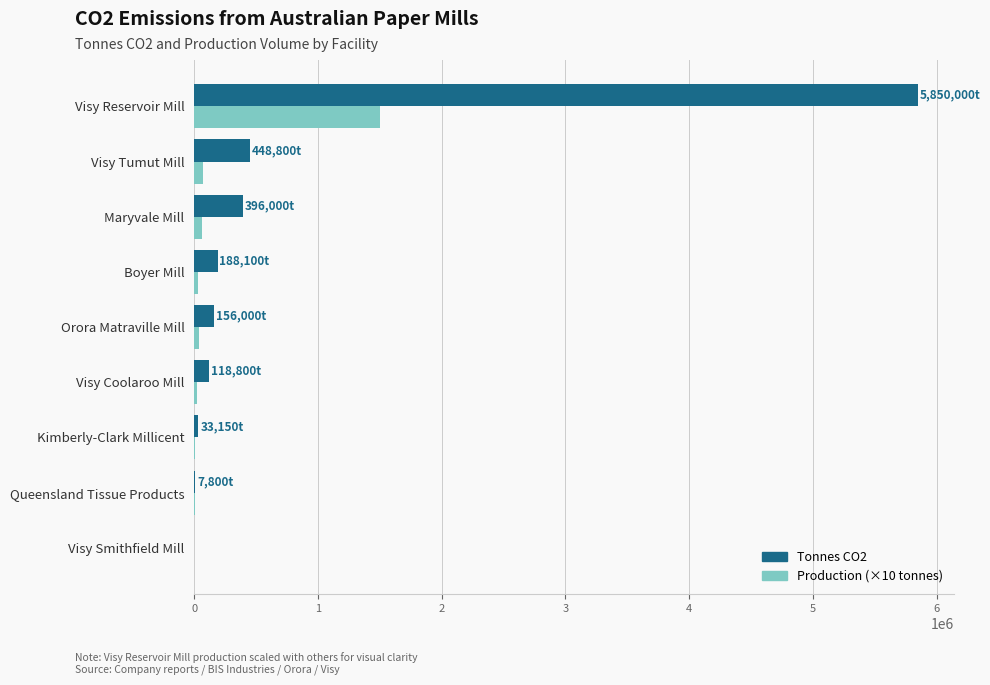

At which category is the sum across all series the highest?

Visy Reservoir Mill